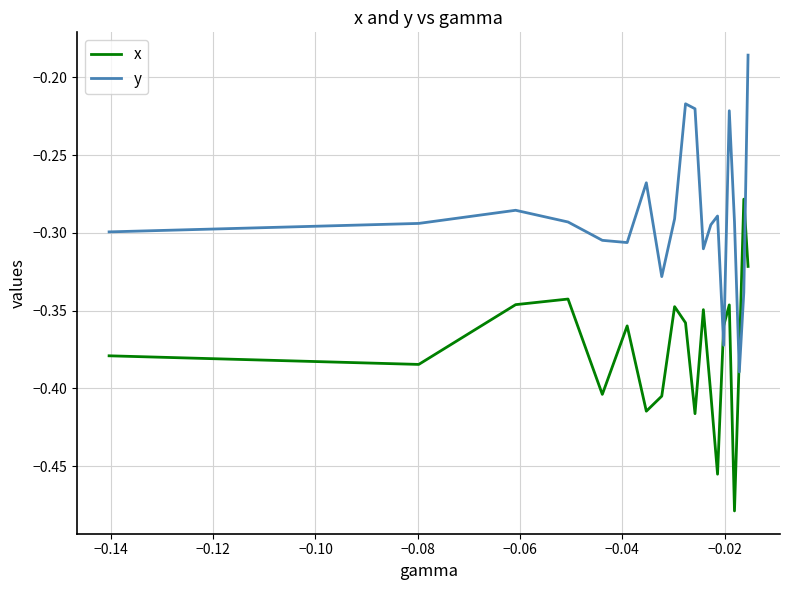

Which series has the largest total across all categories?

y